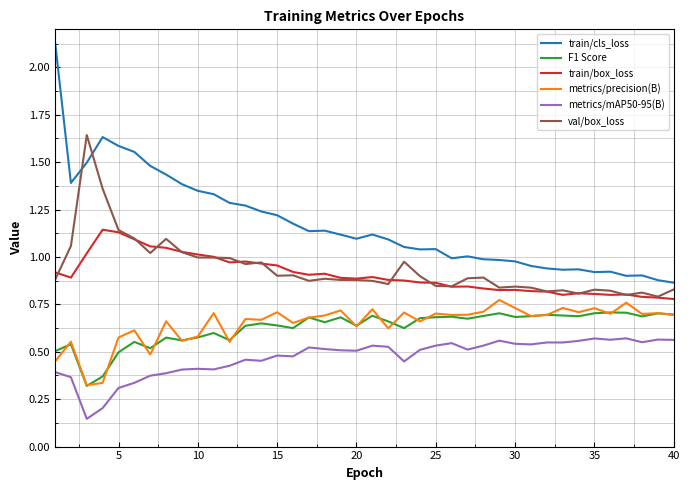

True or false: metrics/mAP50-95(B) and val/box_loss intersect in this chart.

False